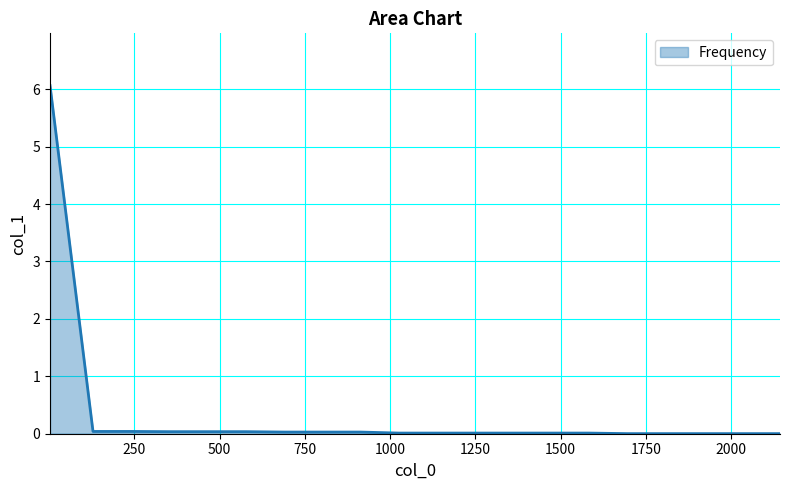

What is the sum of all values?

6.4